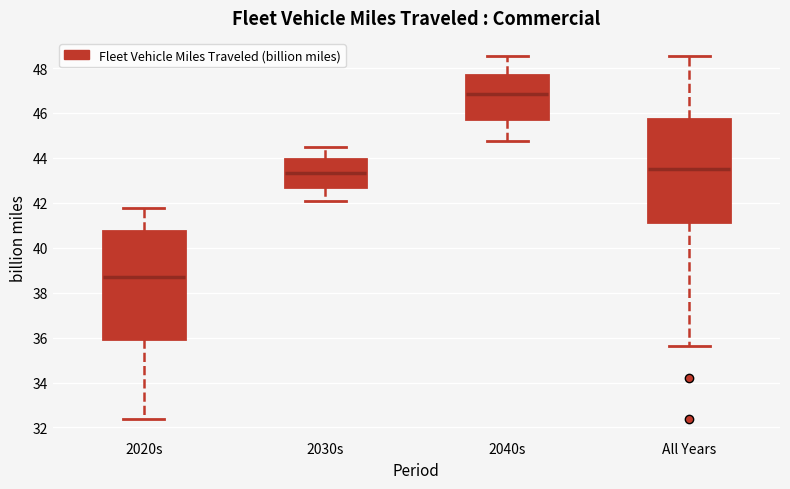

Which box is the tallest, from its lower edge to its upper edge?

2020s